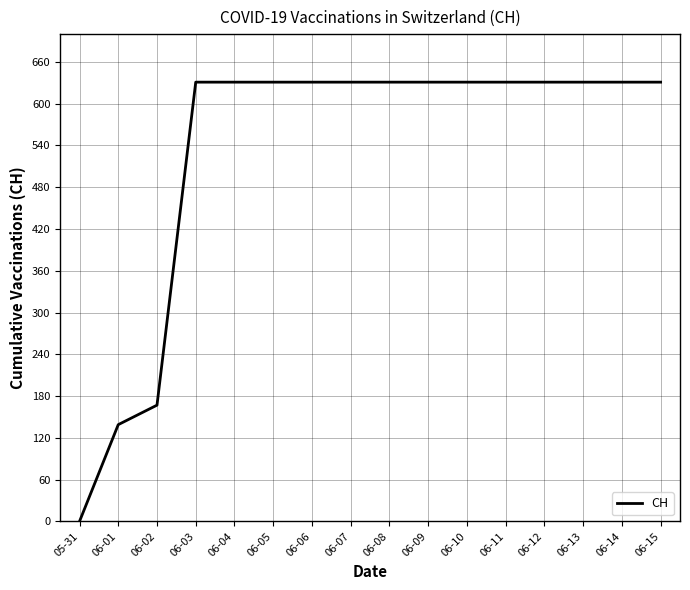

What is the greatest value displayed?

631